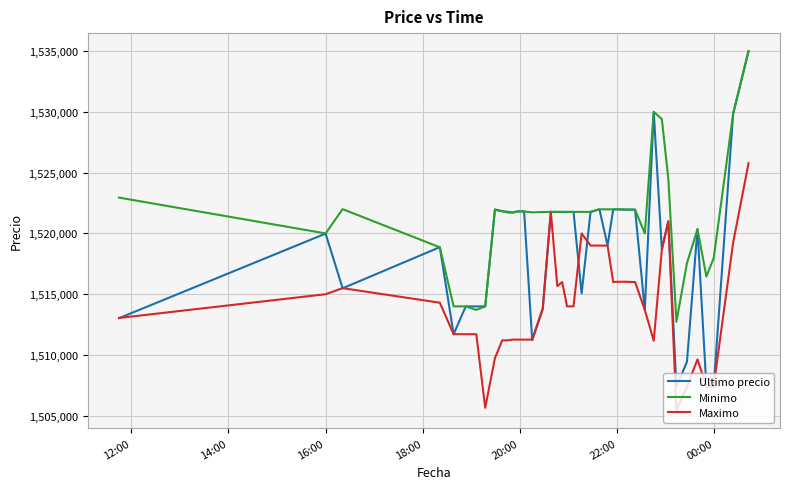

List the series in order of their overall mean, lowest first.

Maximo, Ultimo precio, Minimo